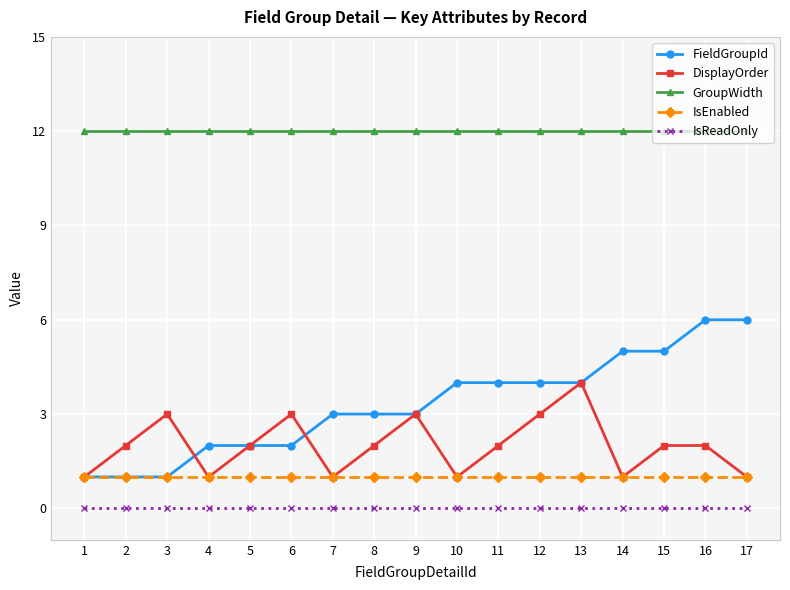

True or false: IsEnabled has a value of 1 at 13.

True